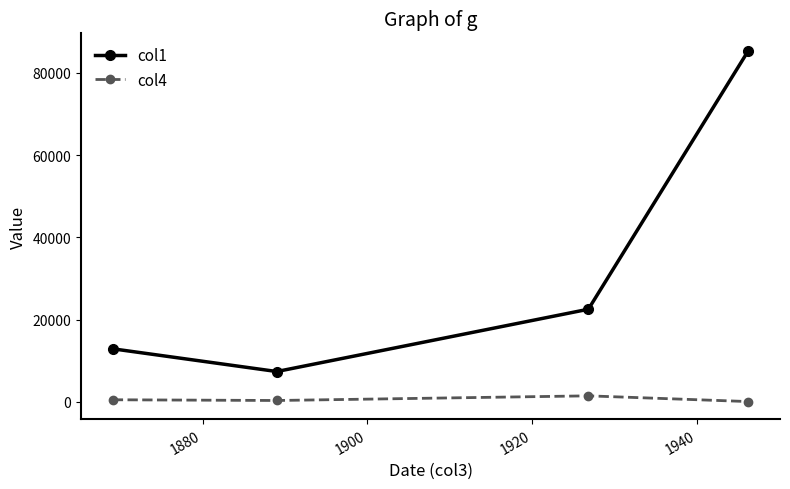

What is the value of the col4 point at the 4th from the left?

28.3